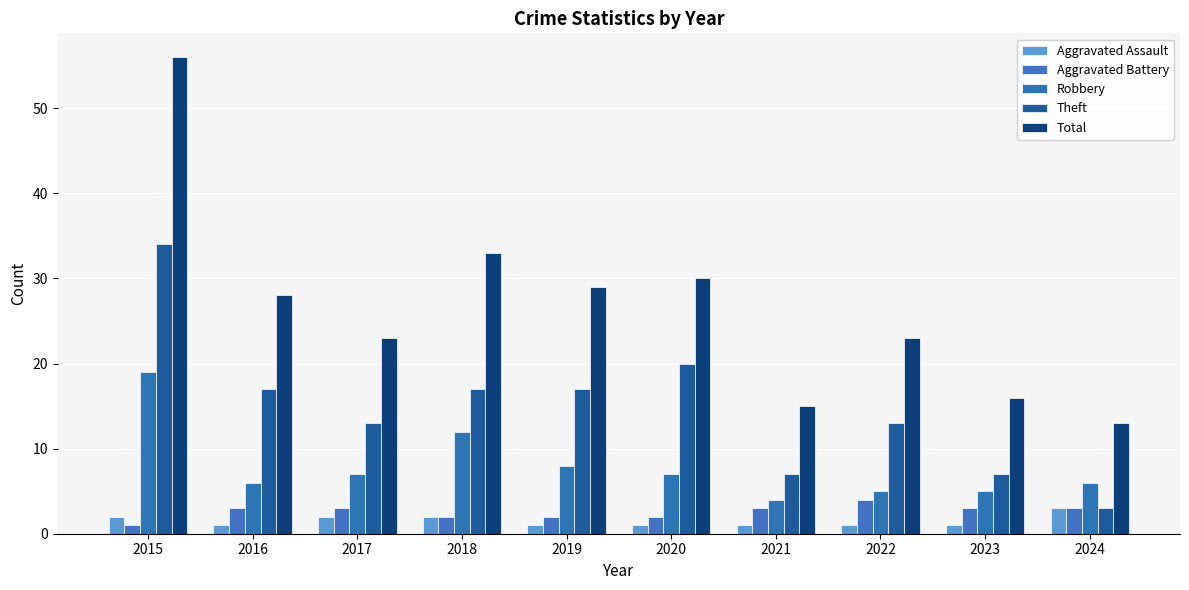

What is the spread (max minus min) of values at 2024?

10